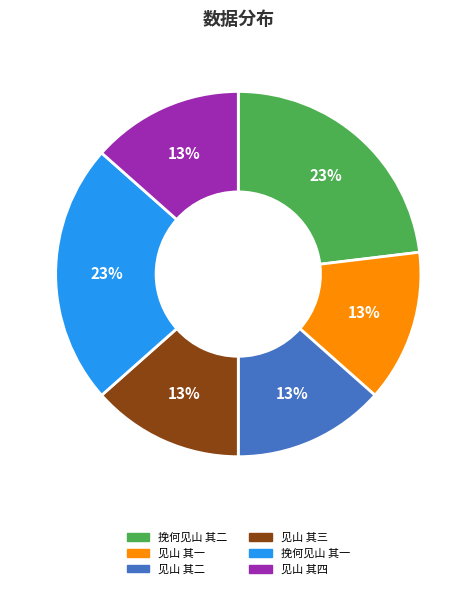

To the nearest percent, what is the difference between the 挽何见山 其一 and 见山 其三 slice percentages?

10%